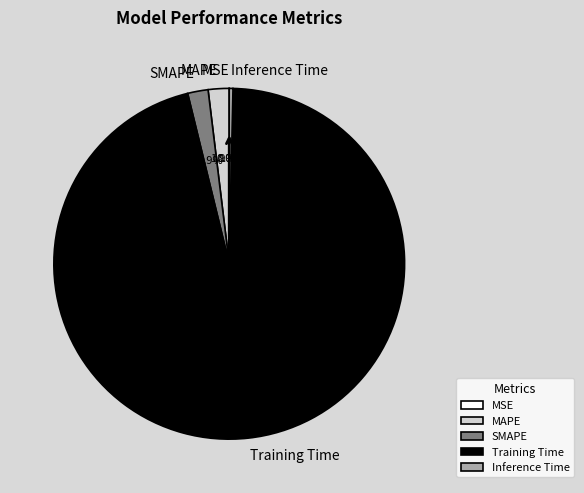

Which category has the biggest portion of the pie?

Training Time